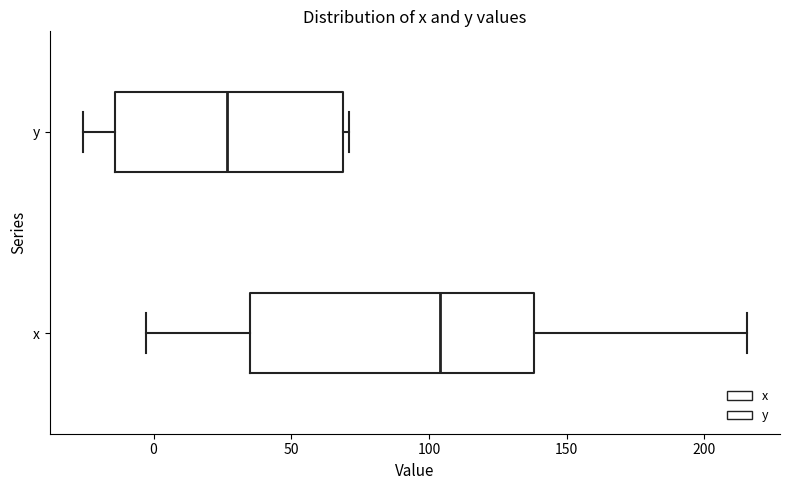

Where does the left whisker of the box for y end on the x-axis? The values are not printed on the chart, so give them approximately, as read against the axis.

-25